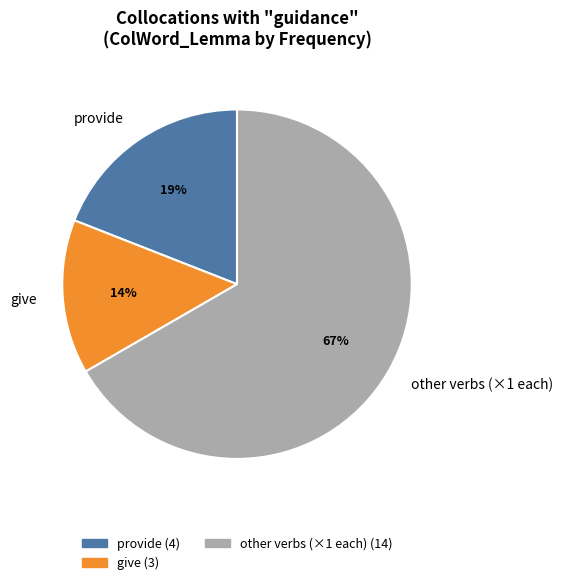

Rank the categories by value from lowest to highest.

give, provide, other verbs (×1 each)